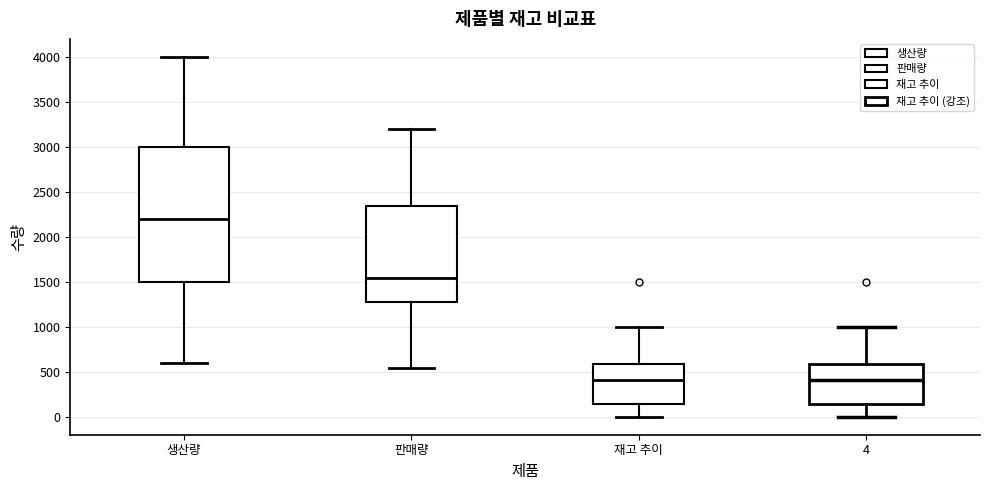

Which box is the tallest, from its lower edge to its upper edge?

생산량